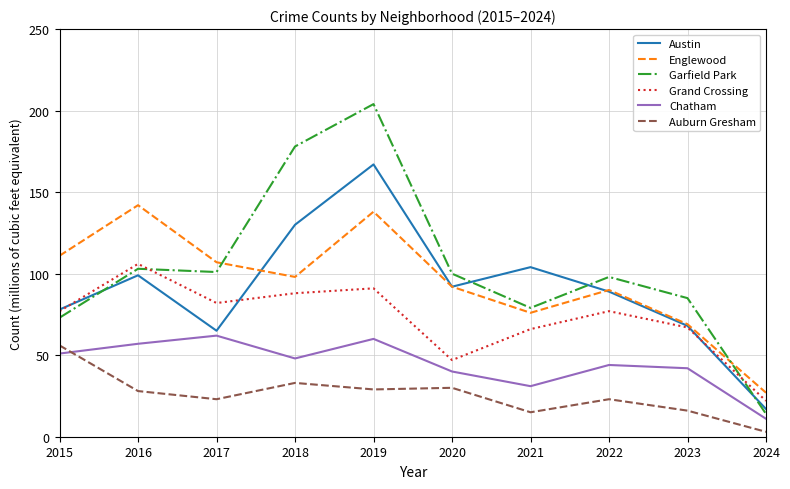

How many categories are shown in the chart?

10